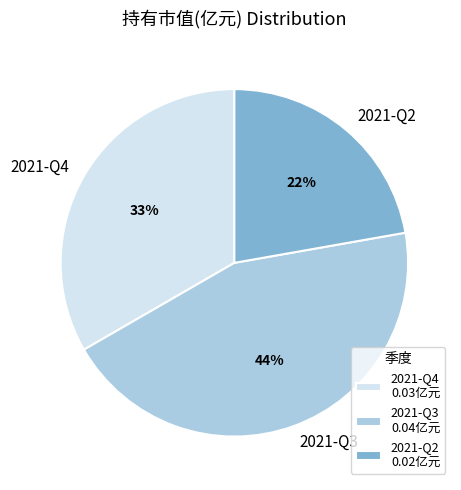

Is it true that 2021-Q4 is 40% of the pie?

False